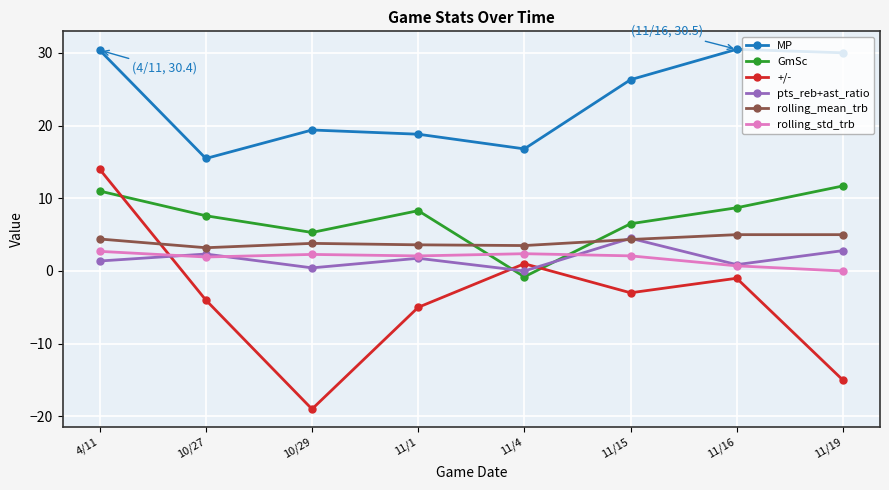

What position from the right is 10/29?

6